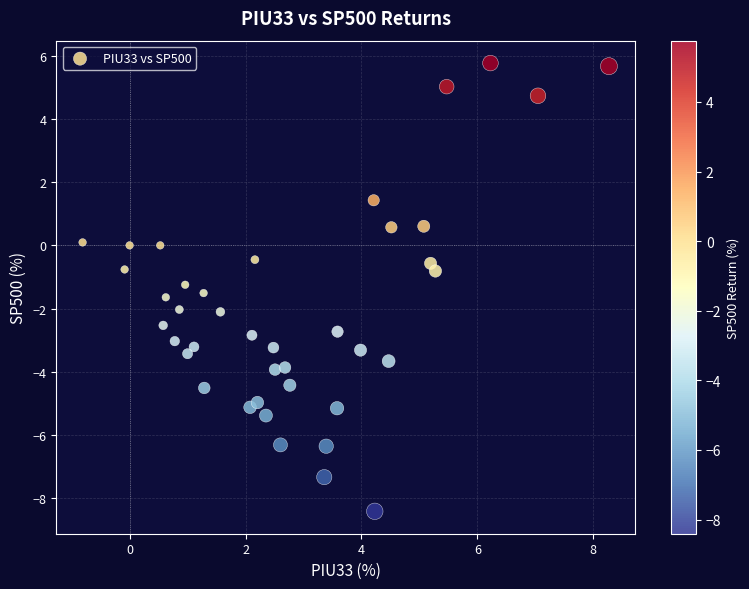

What is the range of Y values (max minus min)?

14.2